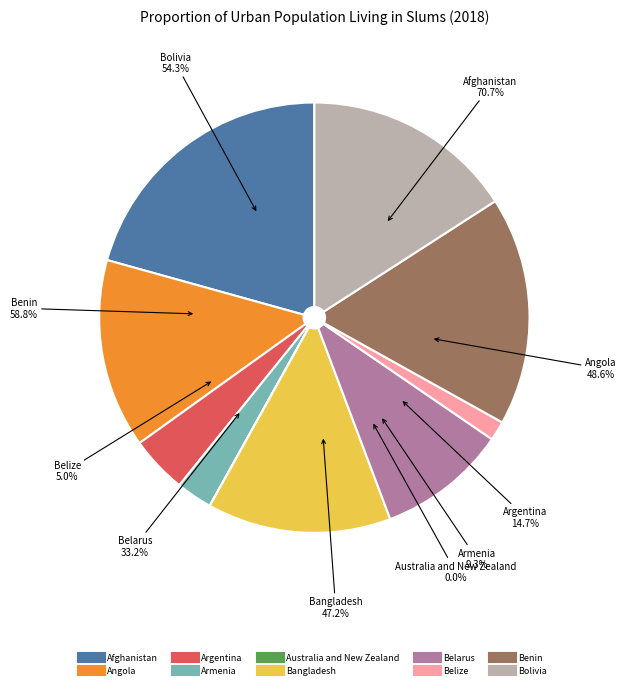

How many segments does this pie chart have?

10